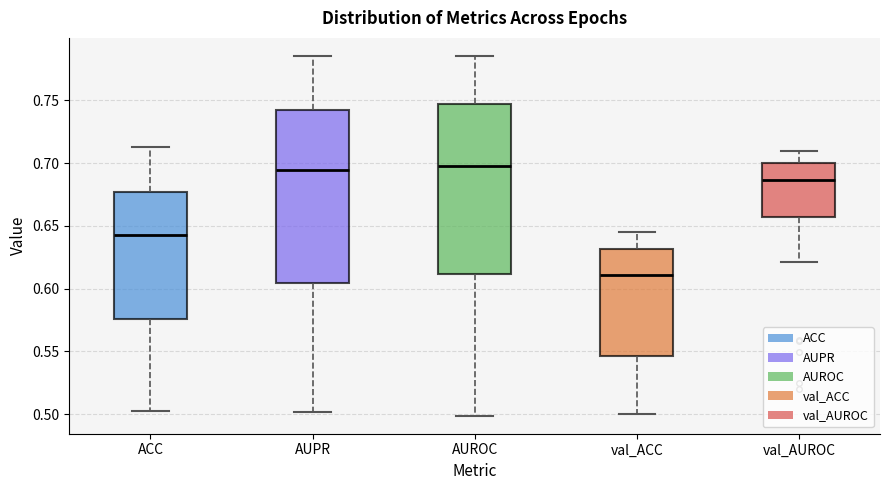

Which box's median line is the lowest?

val_ACC